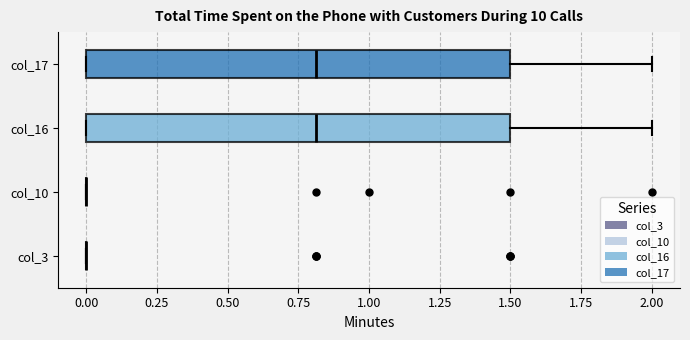

Reading bottom to top, read every box against the x-axis: the position of its median line, the range the box covers, and the ends of its whiskers. The values are not printed on the chart, so give them approximately, as read against the axis.

col_3: box collapsed to a line at 0.0, whiskers 0.0 to 0.0
col_10: box collapsed to a line at 0.0, whiskers 0.0 to 0.0
col_16: median 0.8, box 0.0 to 1.5, whiskers 0.0 to 2.0
col_17: median 0.8, box 0.0 to 1.5, whiskers 0.0 to 2.0